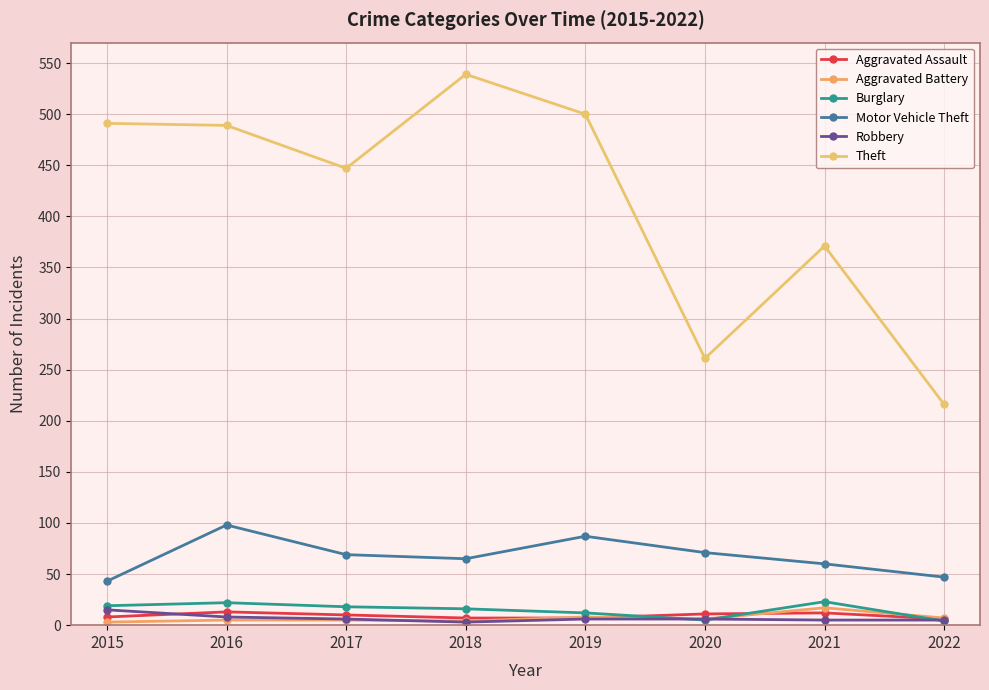

Where is the first local minimum for Burglary?

2020